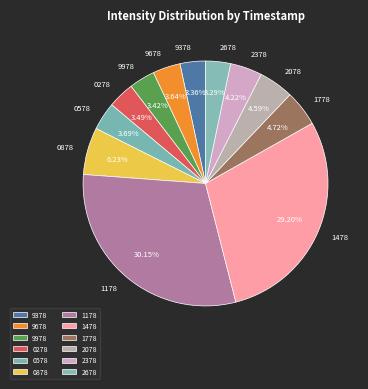

How many segments does this pie chart have?

12